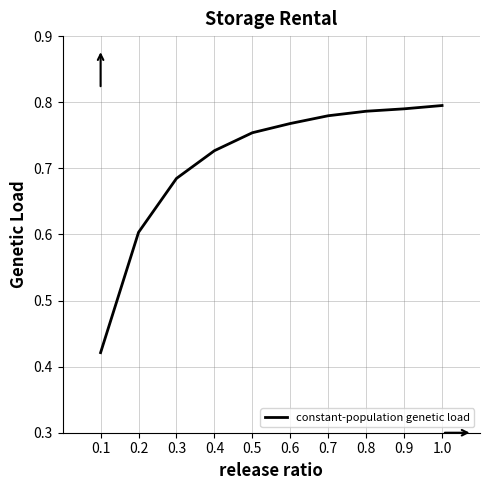

What is the sum of all values?

7.1